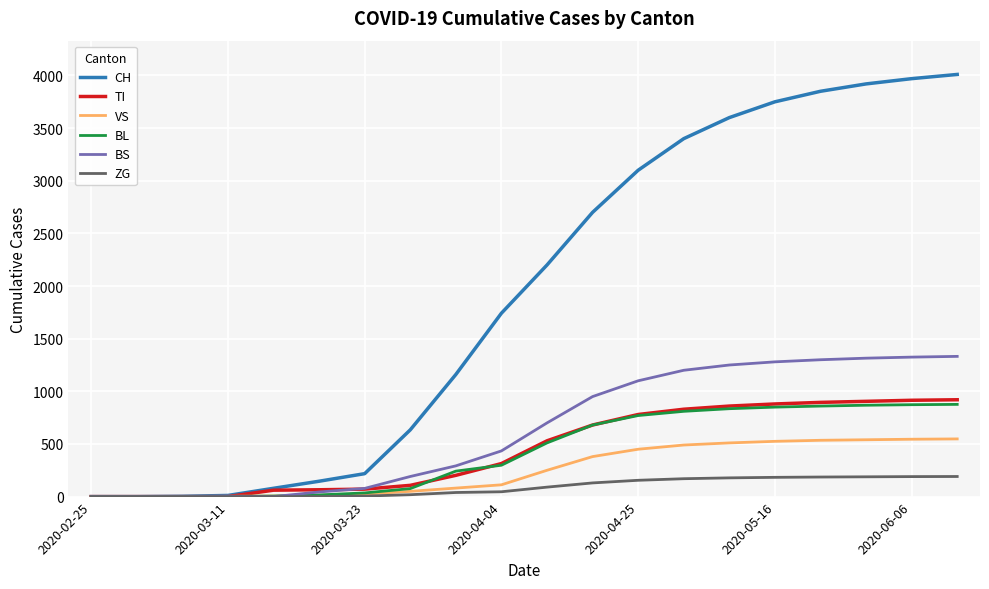

At how many categories does at least one series exceed 436?

13